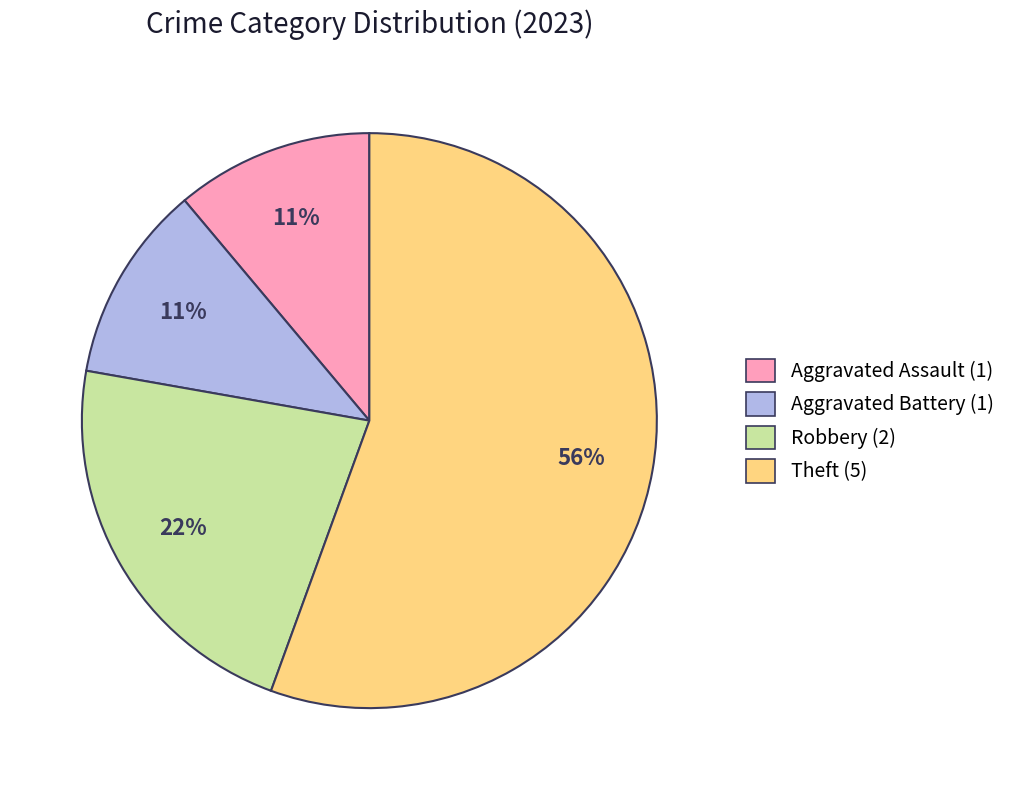

Approximately how many times larger is the value at Robbery compared to Theft?

0.4